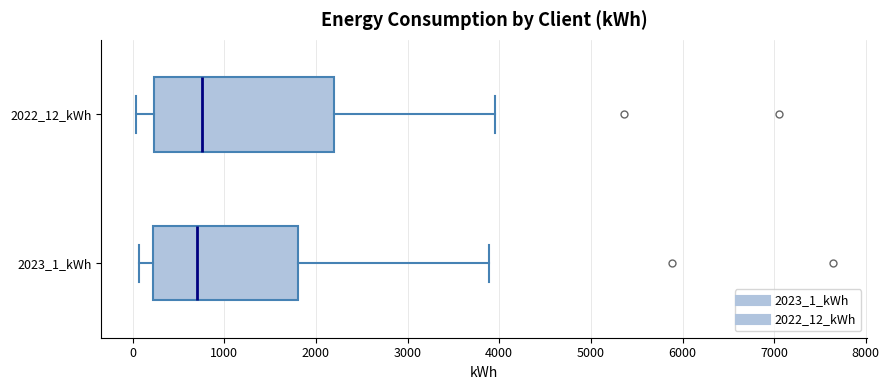

Reading bottom to top, read every box against the x-axis: the position of its median line, the range the box covers, and the ends of its whiskers. The values are not printed on the chart, so give them approximately, as read against the axis.

2023_1_kWh: median 700, box 200 to 1800, whiskers 100 to 3900
2022_12_kWh: median 800, box 200 to 2200, whiskers 0 to 4000